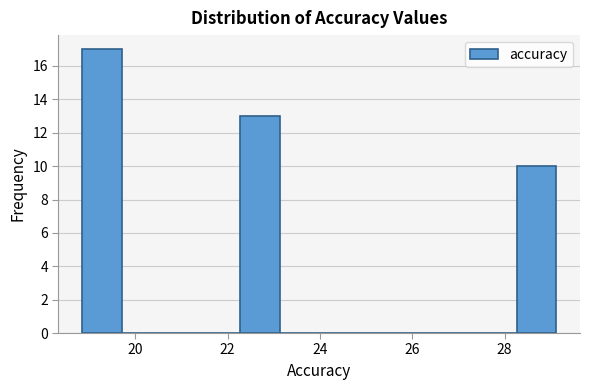

What is the height of the bar covering 28.2 to 29.2 on the x-axis? Neither the bar edges nor the heights are printed on the chart, so give them approximately, as read against the axes.

10